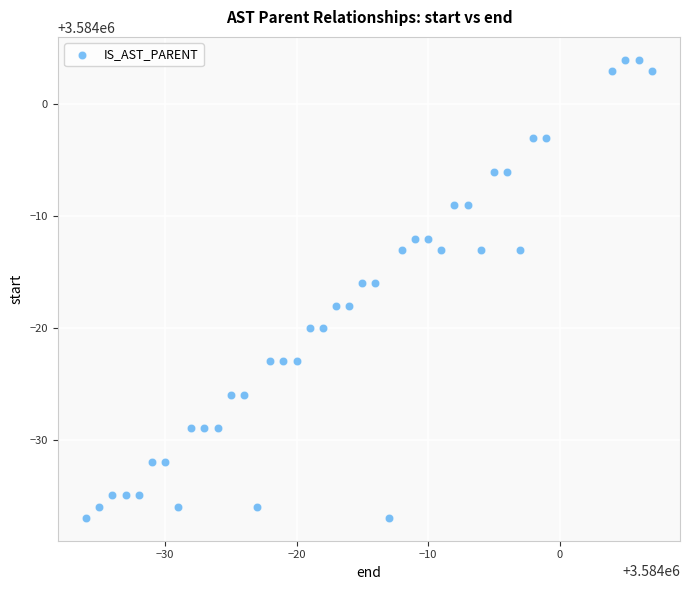

What is the range of X values (max minus min)?

43